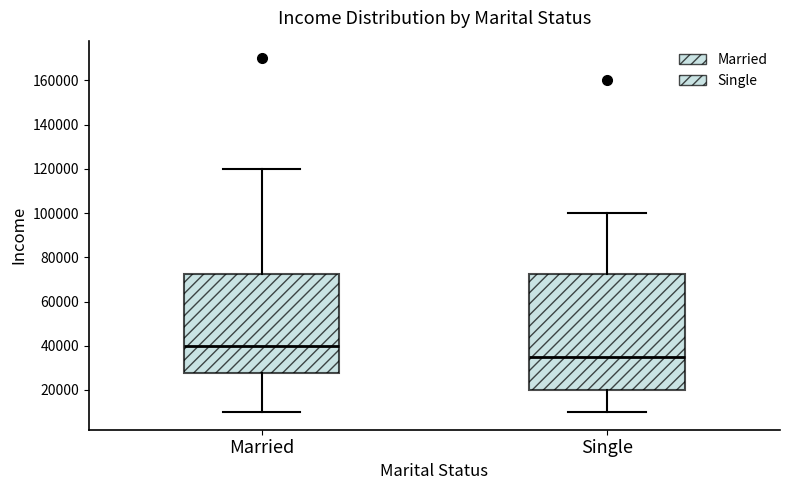

Where is the upper edge of the box for Married on the y-axis? The values are not printed on the chart, so give them approximately, as read against the axis.

72000